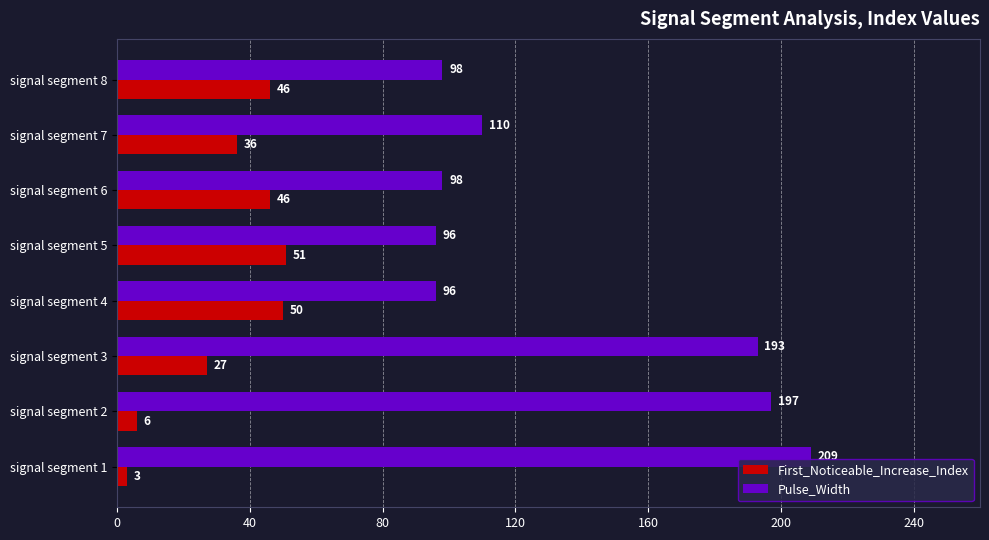

Which category has the highest value in the First_Noticeable_Increase_Index series?

signal segment 5